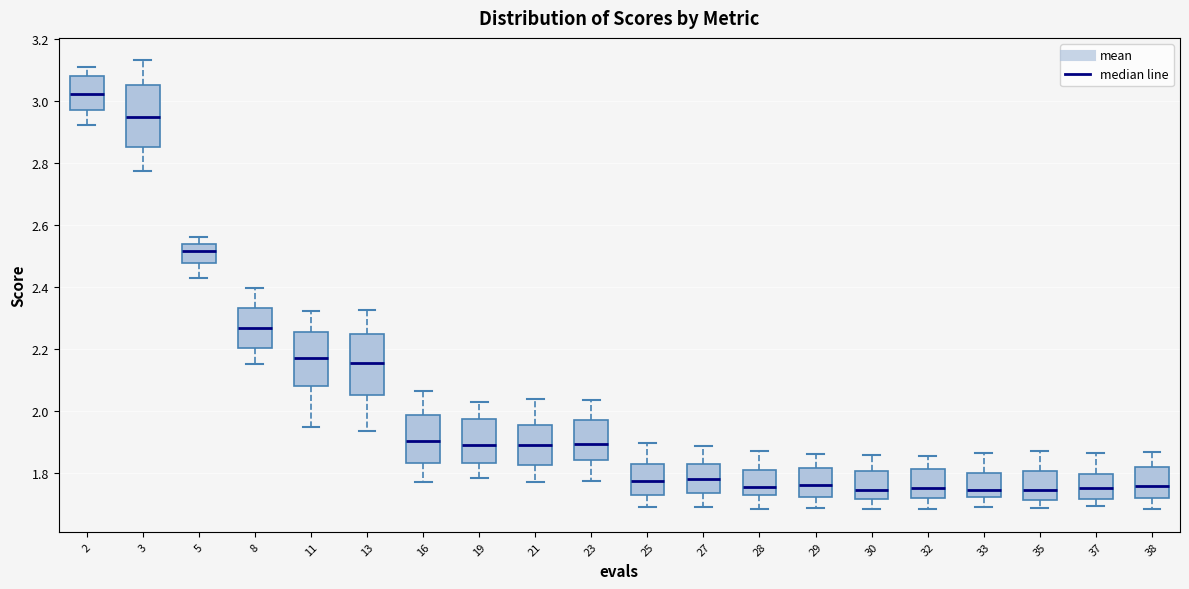

Reading left to right, transcribe this box plot: for each box, give where its median line is, the range the box spans, and where its two whiskers end, as read against the y-axis. The values are not printed on the chart, so give them approximately, as read against the axis.

2: median 3.02, box 2.98 to 3.08, whiskers 2.92 to 3.12
3: median 2.94, box 2.86 to 3.06, whiskers 2.78 to 3.14
5: median 2.52, box 2.48 to 2.54, whiskers 2.44 to 2.56
8: median 2.26, box 2.20 to 2.34, whiskers 2.16 to 2.40
11: median 2.18, box 2.08 to 2.26, whiskers 1.94 to 2.32
13: median 2.16, box 2.06 to 2.24, whiskers 1.94 to 2.32
16: median 1.90, box 1.84 to 1.98, whiskers 1.78 to 2.06
19: median 1.90, box 1.84 to 1.98, whiskers 1.78 to 2.02
21: median 1.90, box 1.82 to 1.96, whiskers 1.78 to 2.04
23: median 1.90, box 1.84 to 1.98, whiskers 1.78 to 2.04
25: median 1.78, box 1.74 to 1.84, whiskers 1.70 to 1.90
27: median 1.78, box 1.74 to 1.84, whiskers 1.70 to 1.88
28: median 1.76, box 1.72 to 1.80, whiskers 1.68 to 1.88
29: median 1.76, box 1.72 to 1.82, whiskers 1.68 to 1.86
30: median 1.74, box 1.72 to 1.80, whiskers 1.68 to 1.86
32: median 1.76, box 1.72 to 1.82, whiskers 1.68 to 1.86
33: median 1.74, box 1.72 to 1.80, whiskers 1.70 to 1.86
35: median 1.74, box 1.72 to 1.80, whiskers 1.68 to 1.88
37: median 1.76, box 1.72 to 1.80, whiskers 1.70 to 1.86
38: median 1.76, box 1.72 to 1.82, whiskers 1.68 to 1.88